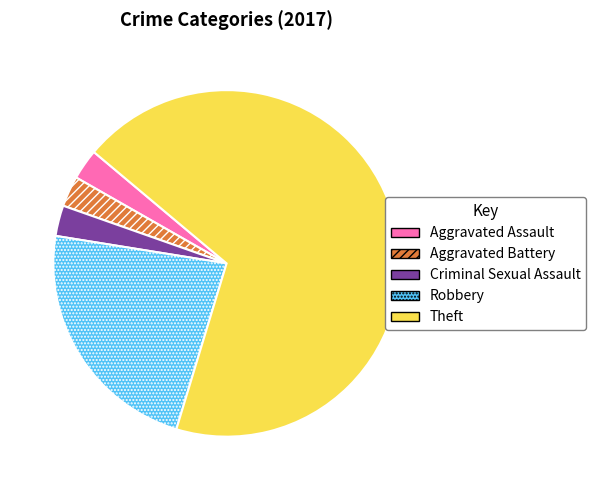

Which slice is the largest?

Theft